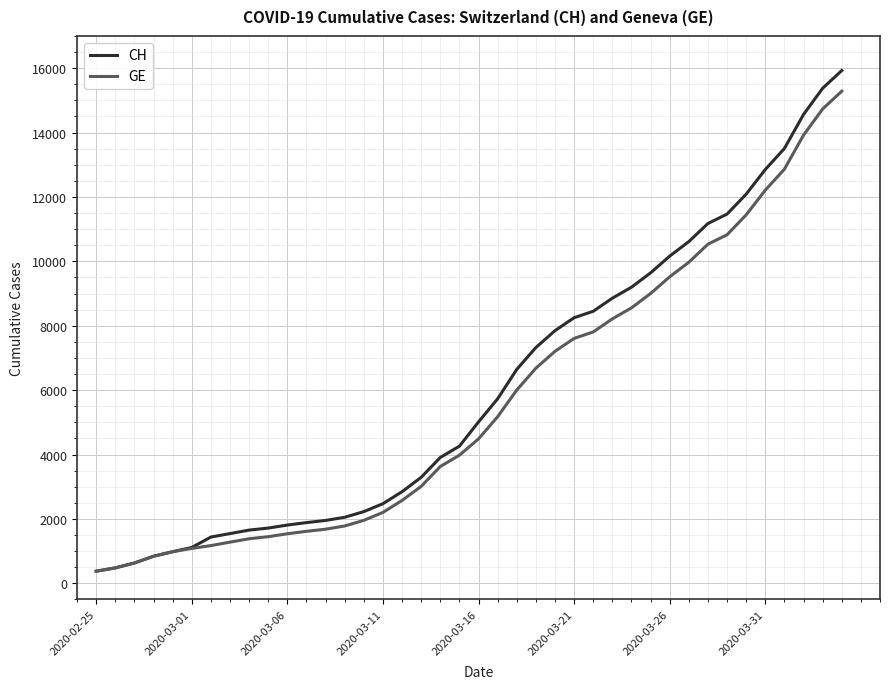

How many lines are shown in the chart?

2